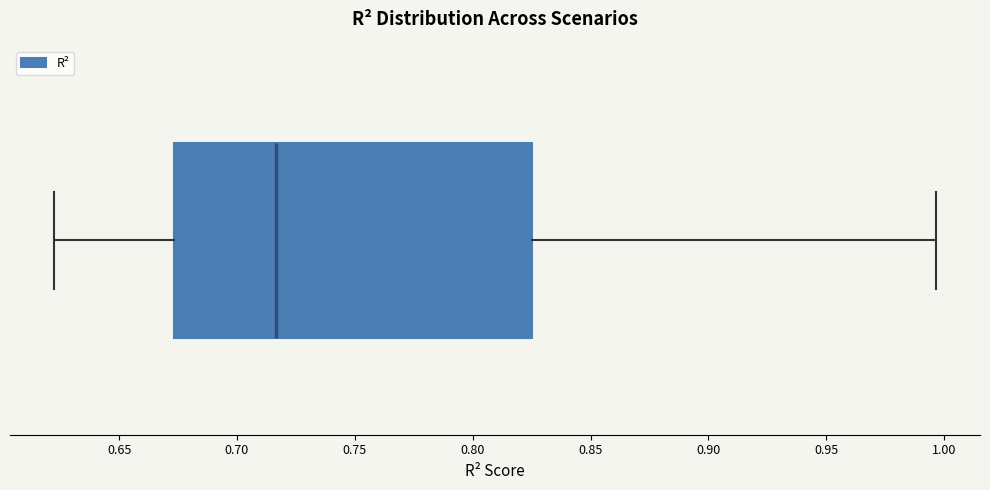

Read this box plot against the x-axis: the position of the median line, the range covered by the box, and the ends of both whiskers. The values are not printed on the chart, so give them approximately, as read against the axis.

median 0.715, box 0.675 to 0.825, whiskers 0.620 to 0.995